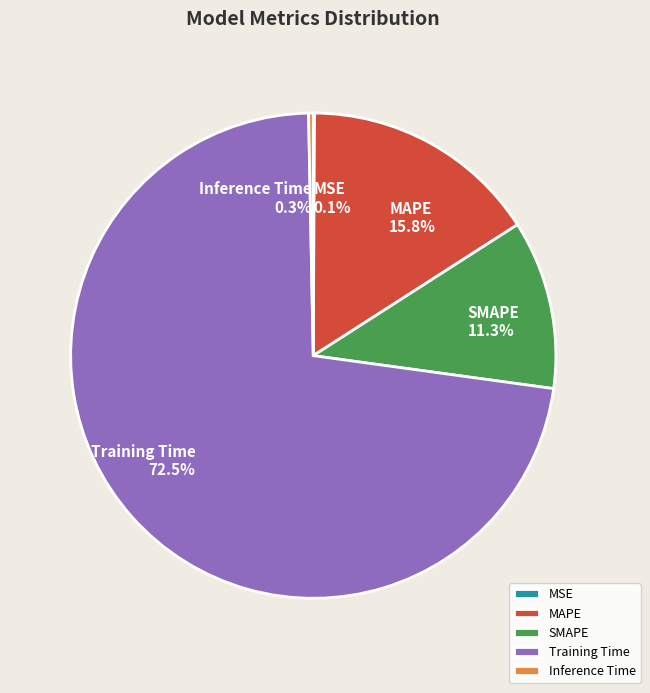

What percentage do Inference Time and Training Time together represent?

72.8%